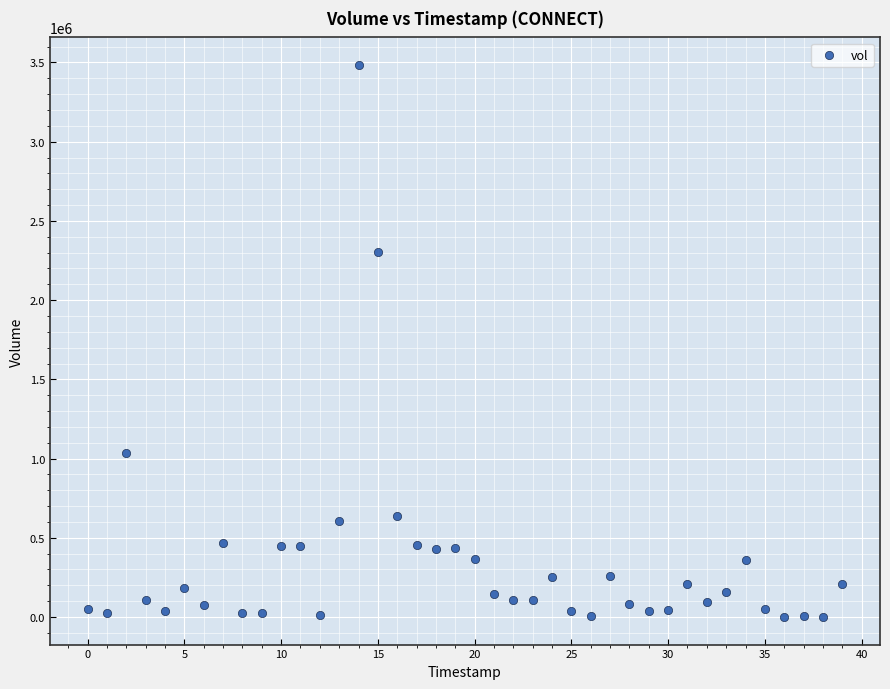

What is the range of Y values (max minus min)?

3484057